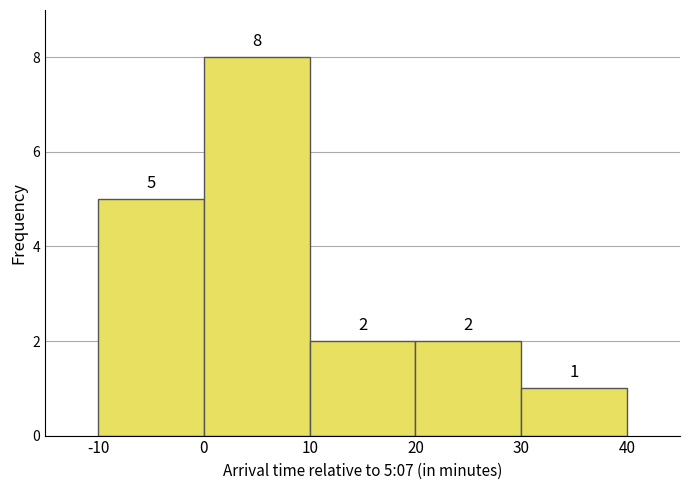

Over which range of the x-axis is the bar tallest?

0 to 10